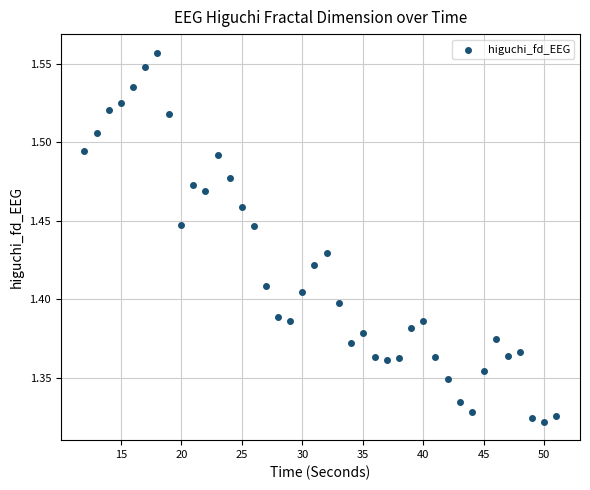

What is the range of X values (max minus min)?

39.0